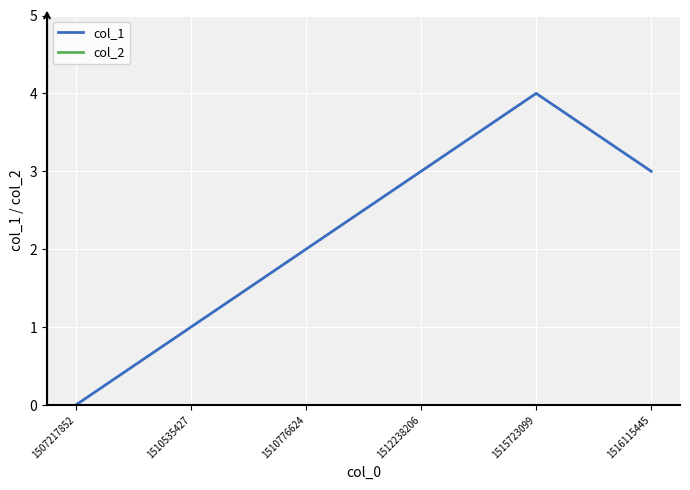

What is the spread (max minus min) of values at 1516115445?

3